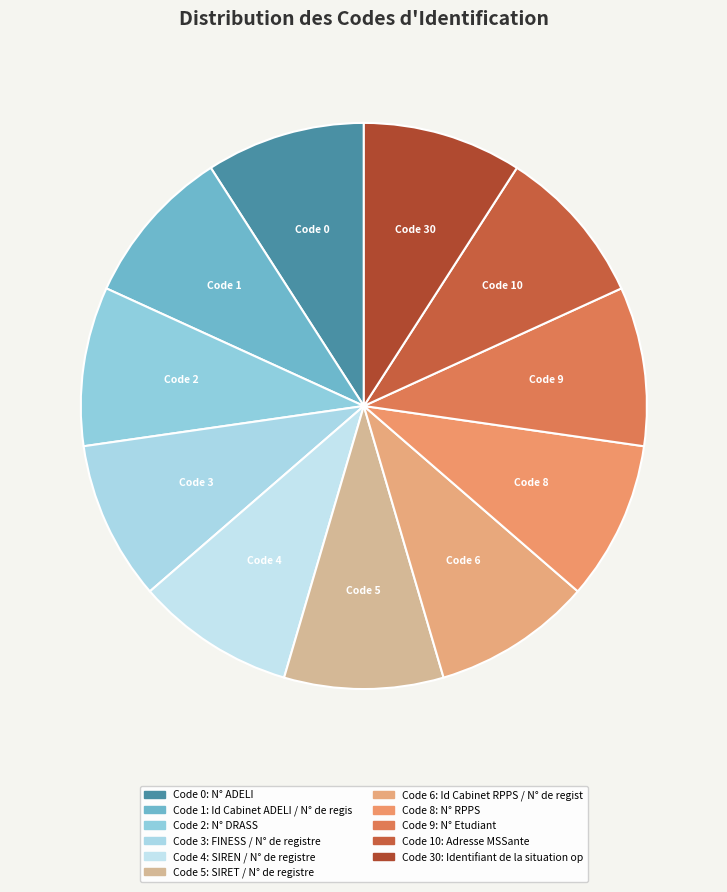

Count the number of slices in the pie.

11